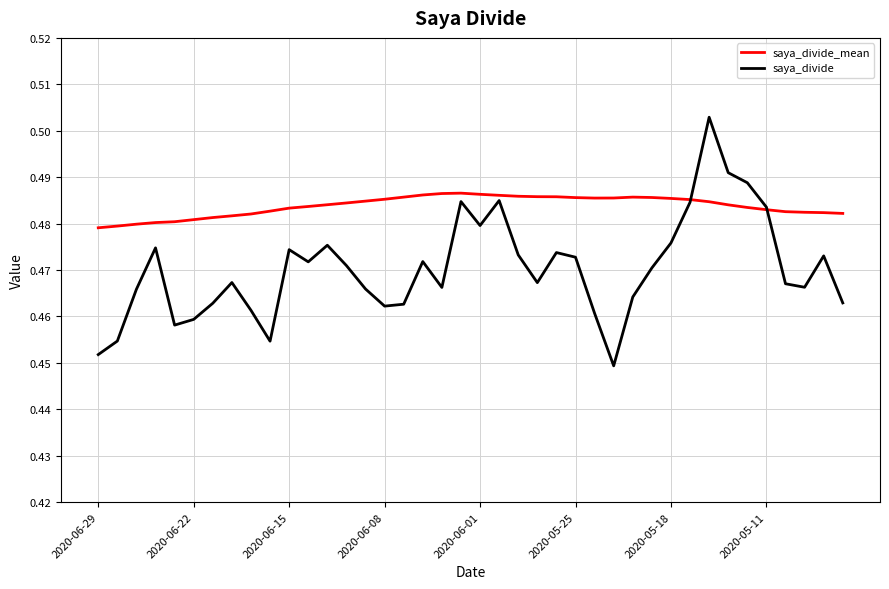

Which series has the largest total across all categories?

saya_divide_mean